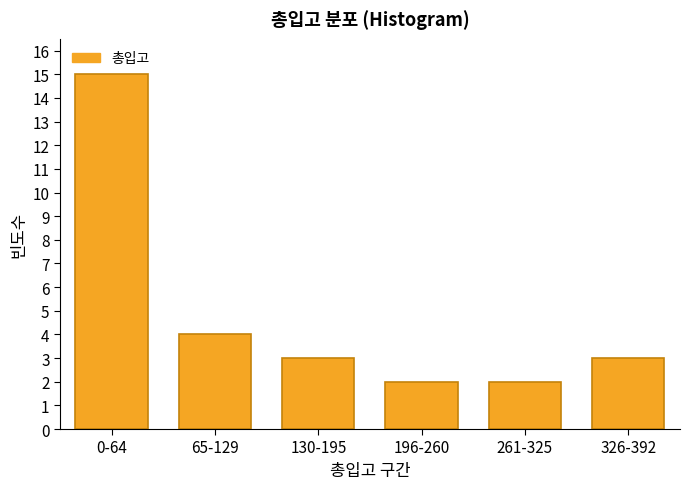

Reading left to right, extract all data points from this chart.

0-64=15	65-129=4	130-195=3	196-260=2	261-325=2	326-392=3